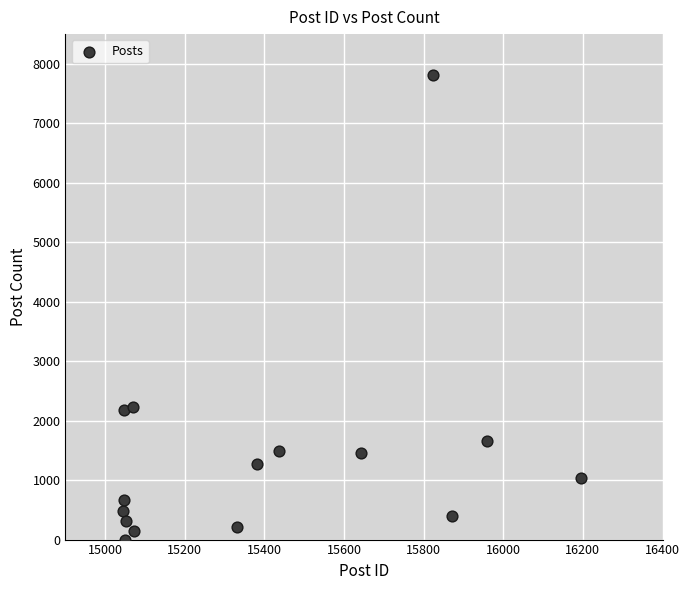

What is the range of X values (max minus min)?

1151